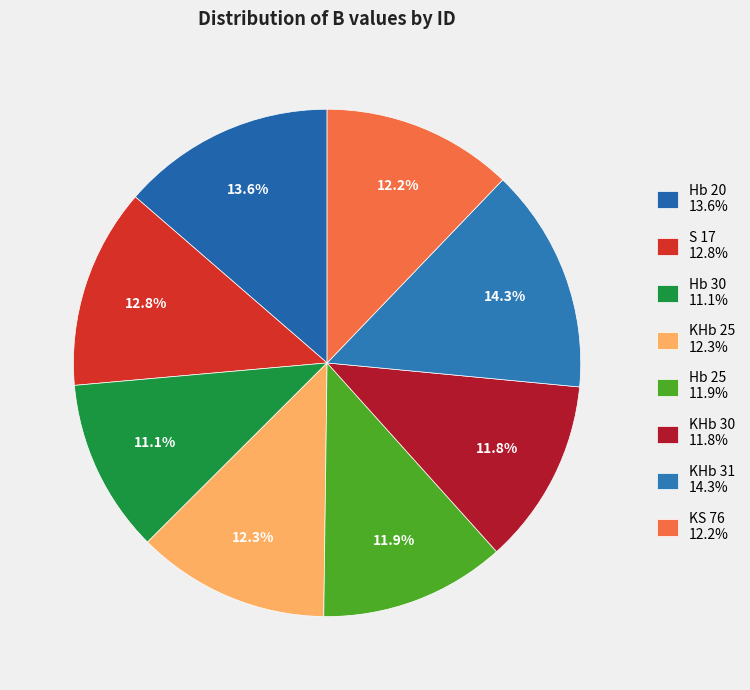

Count the number of slices in the pie.

8